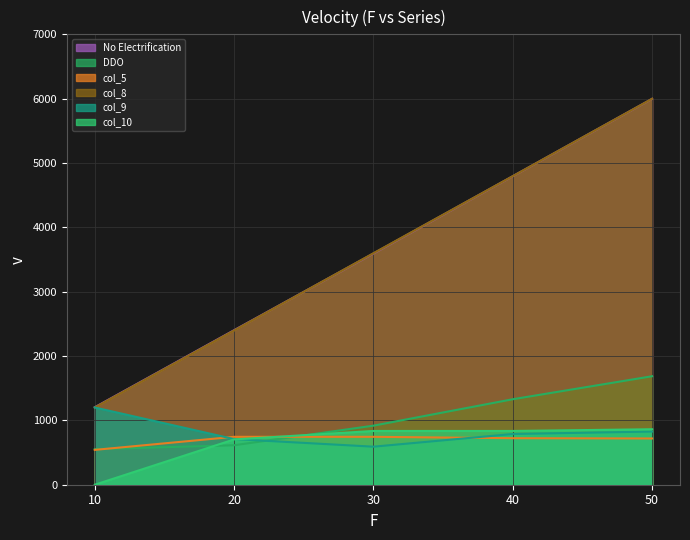

How many categories are shown in the chart?

5